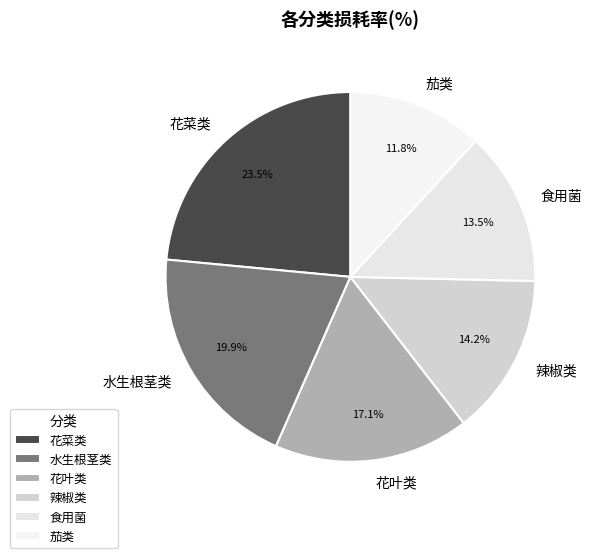

Do 花菜类 and 食用菌 together represent more than half of the pie?

No